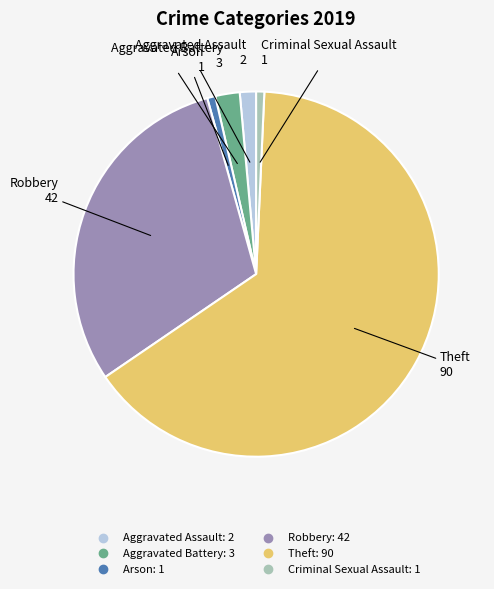

Does any single category account for the majority?

Yes